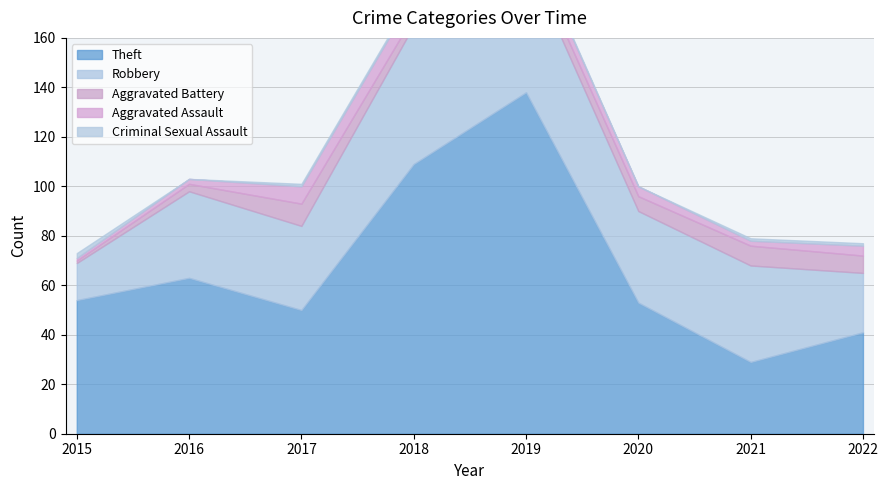

List the labels in order of Criminal Sexual Assault value, largest first.

2015, 2017, 2018, 2019, 2021, 2022, 2016, 2020